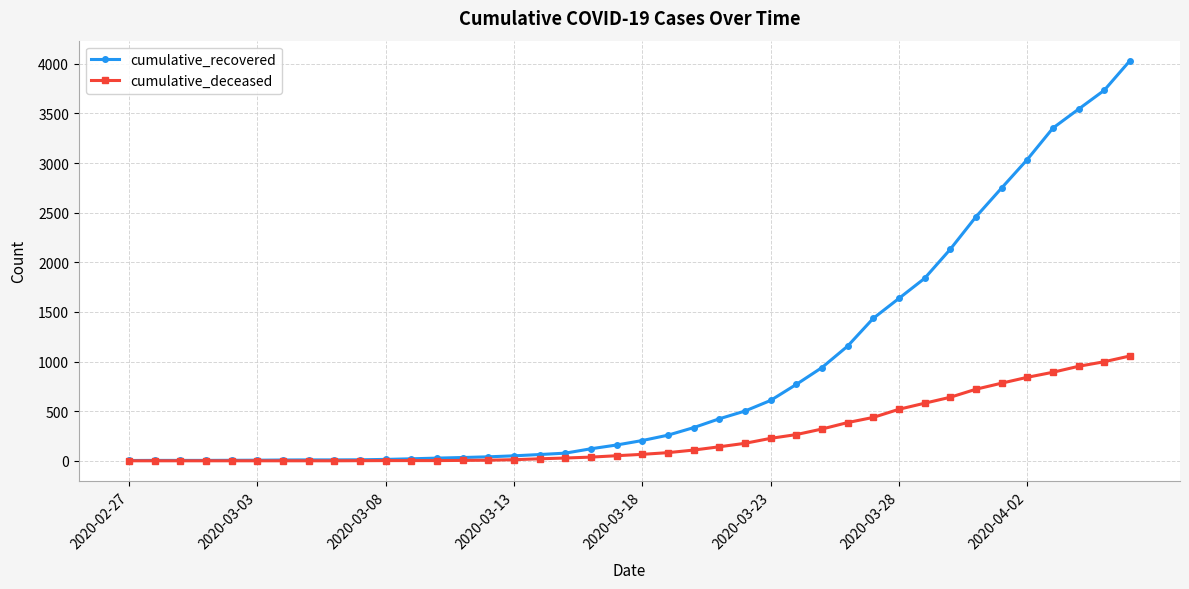

Which series has the largest total across all categories?

cumulative_recovered